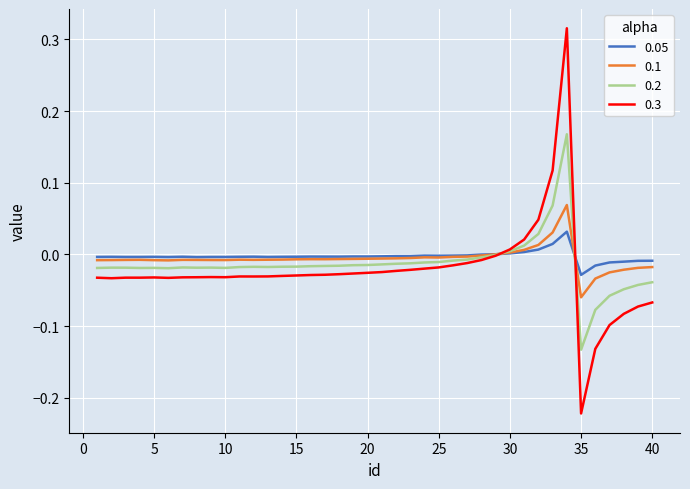

Rank the series by their maximum value, from lowest to highest.

0.05, 0.1, 0.2, 0.3